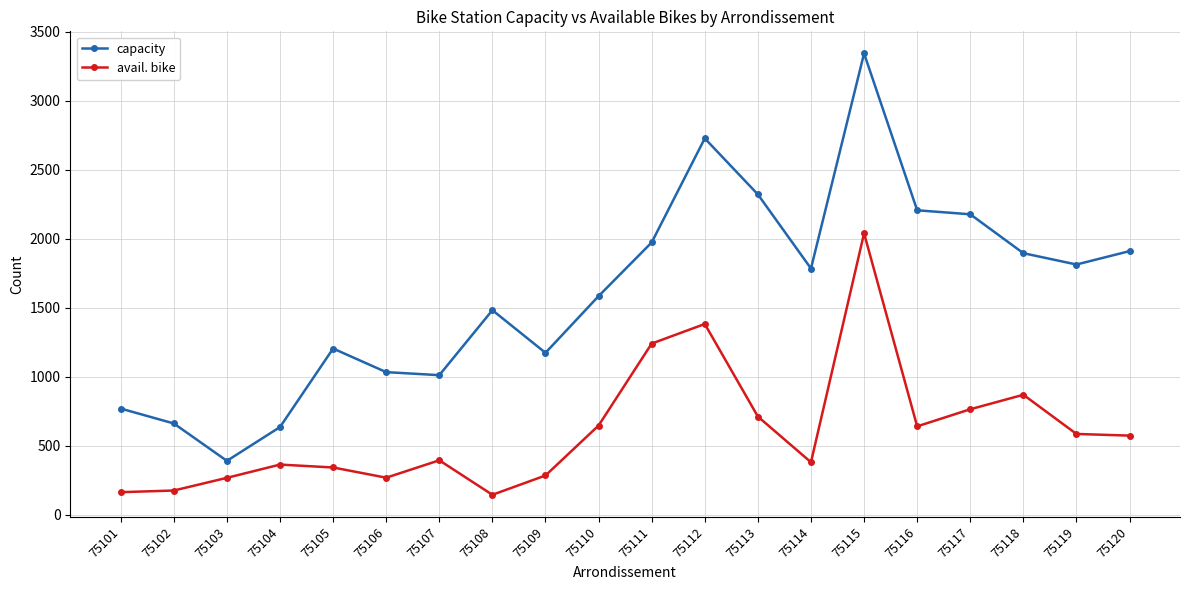

How many distinct data groups are displayed?

2